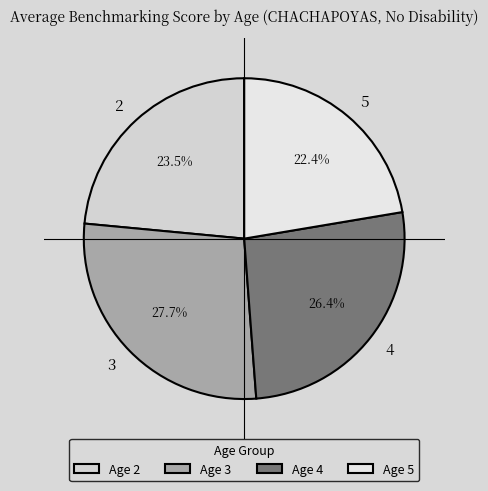

How many slices are in this pie chart?

4